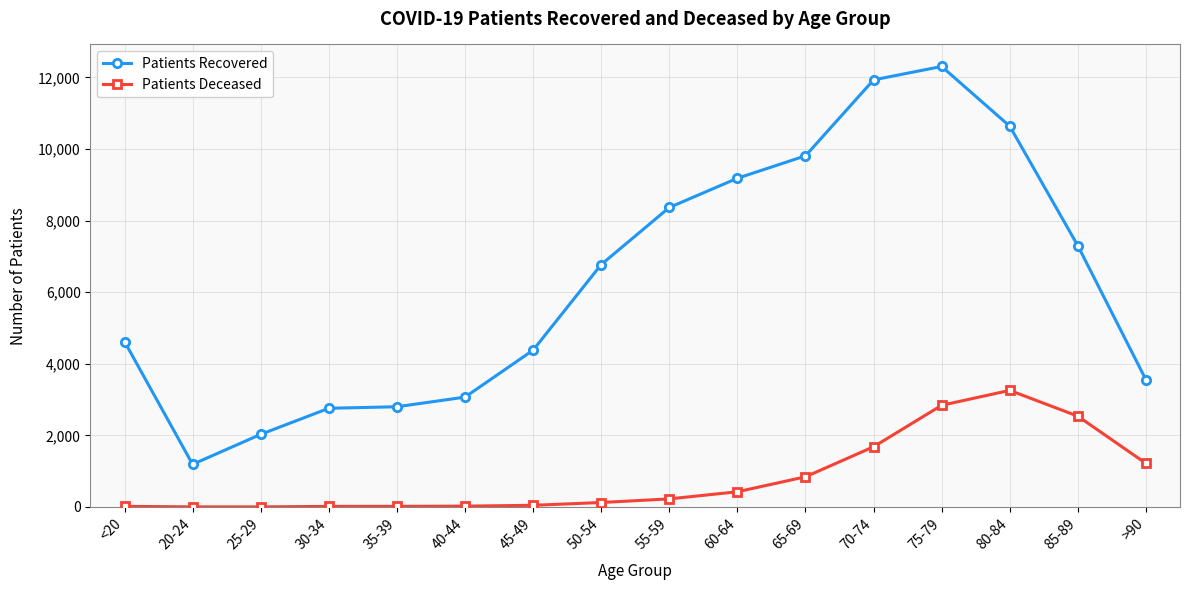

Between 20-24 and 60-64, which series saw the biggest shift?

Patients Recovered